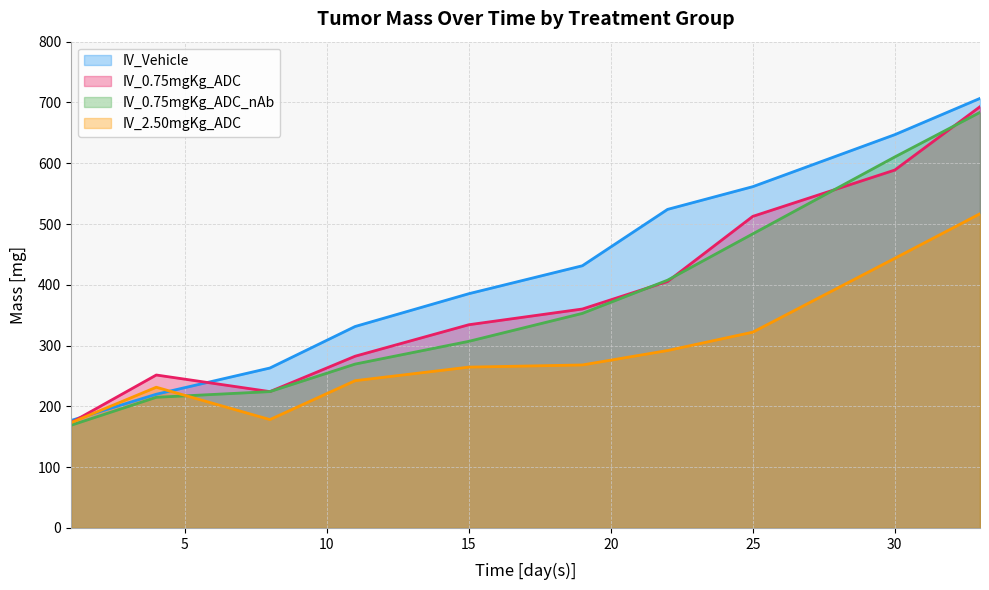

Where do IV_0.75mgKg_ADC_nAb and IV_0.75mgKg_ADC first cross each other?

19 and 22